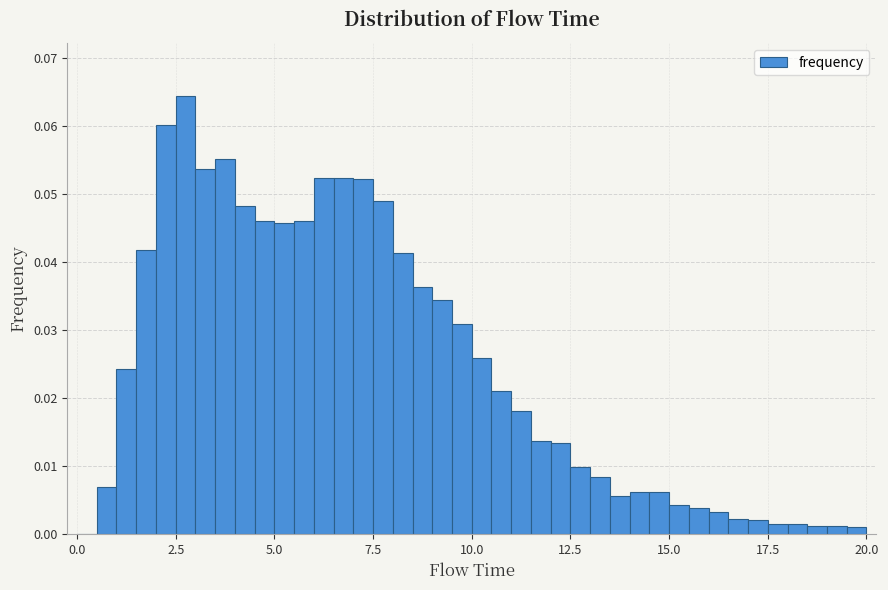

Read against the x-axis, roughly where is the centre of the tallest bar?

3.0